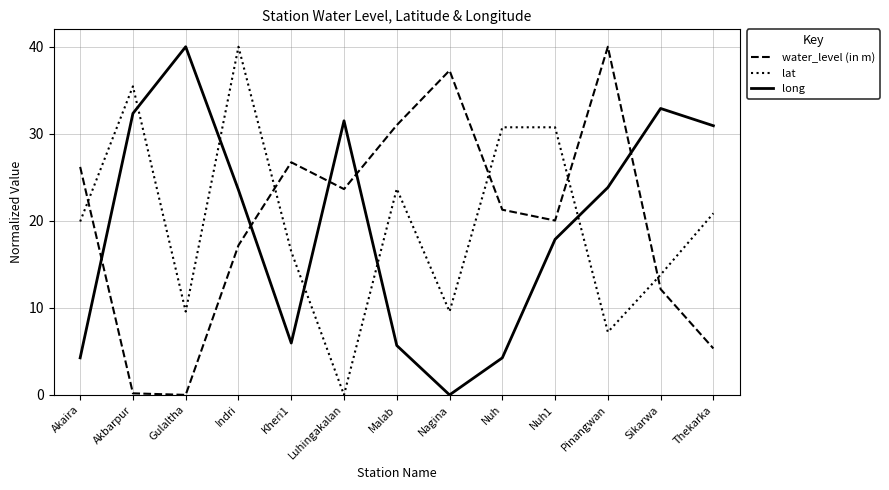

Where is water_level (in m) nearest to the value 20?

Nuh1